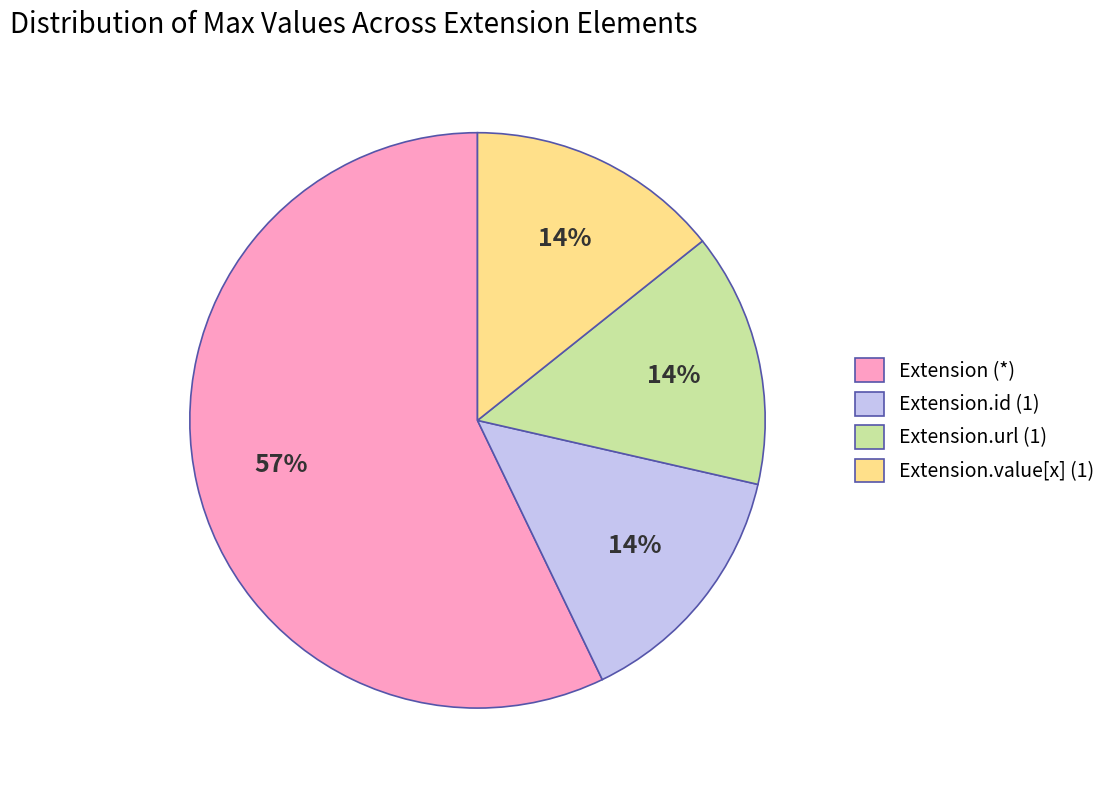

Is there a majority slice in this chart?

Yes